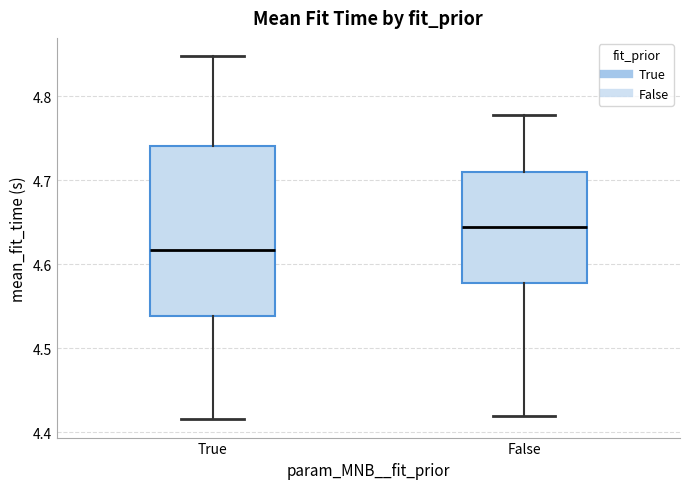

Reading left to right, read every box against the y-axis: the position of its median line, the range the box covers, and the ends of its whiskers. The values are not printed on the chart, so give them approximately, as read against the axis.

True: median 4.62, box 4.54 to 4.74, whiskers 4.42 to 4.85
False: median 4.64, box 4.58 to 4.71, whiskers 4.42 to 4.78